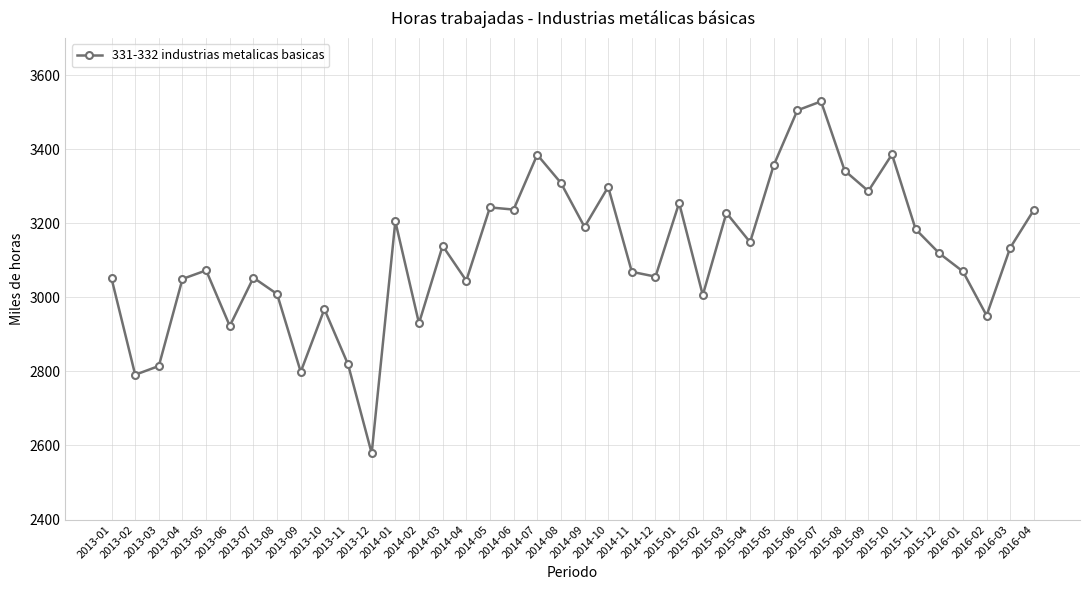

What is the label of the 6th point from the right?

2015-11